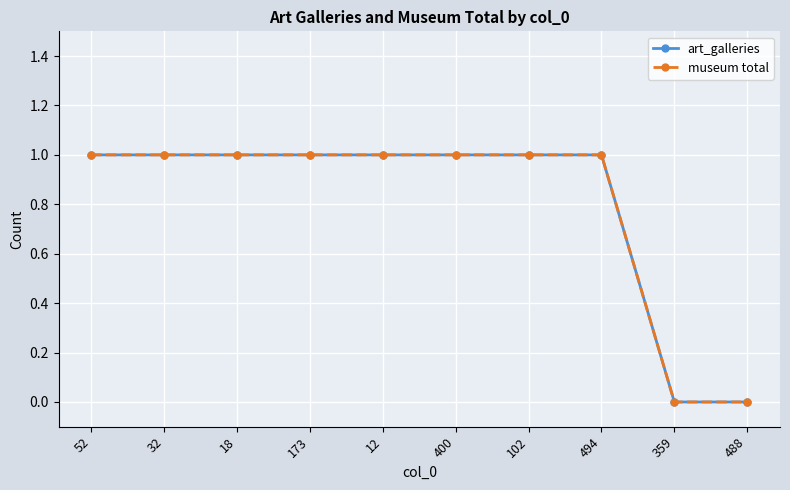

Is the value of museum total at 173 greater than the value of art_galleries at 494?

No